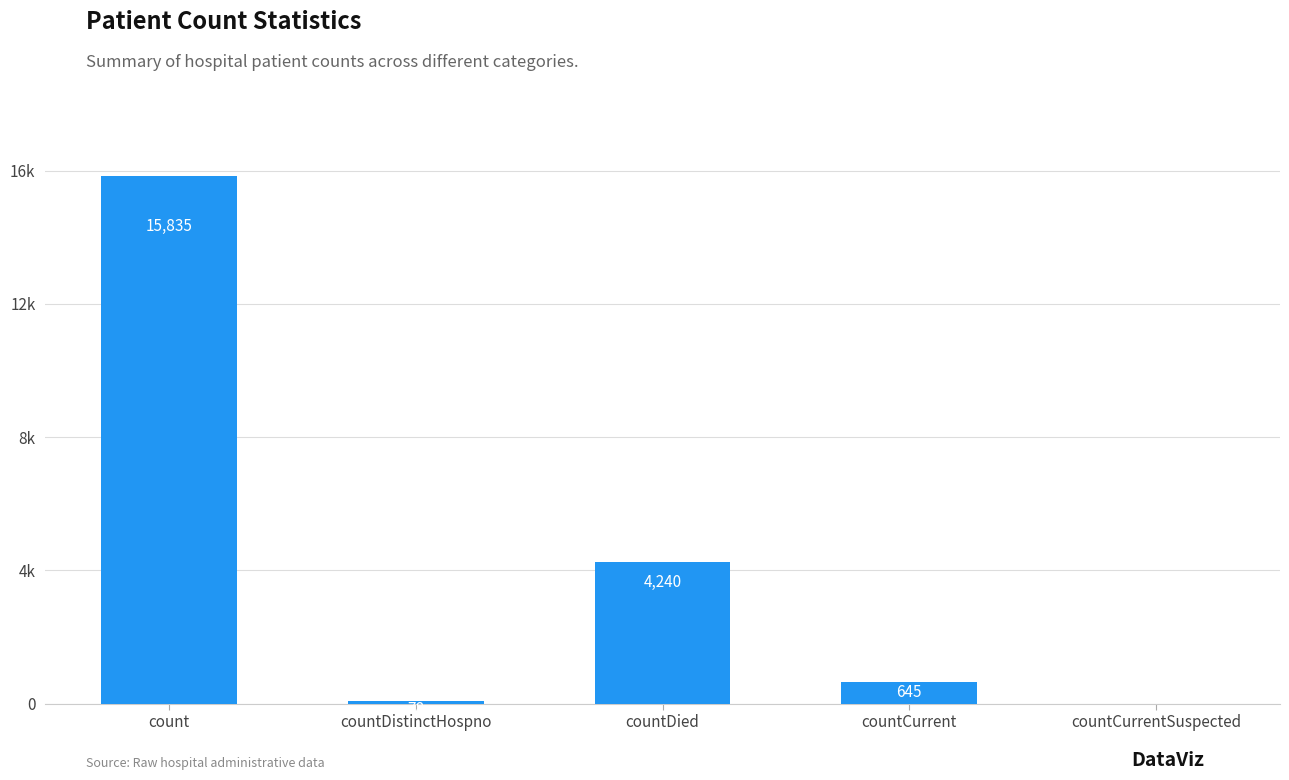

Reading right to left, extract all data points from this chart.

0	645	4240	78	15835